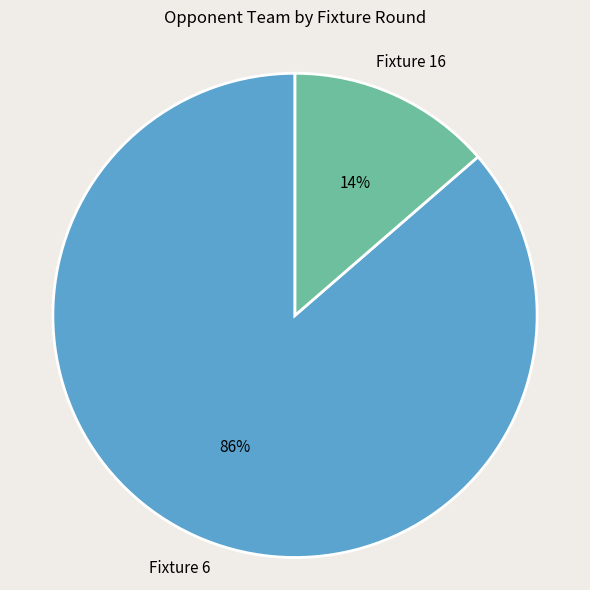

To the nearest percent, what is the average slice percentage?

50%